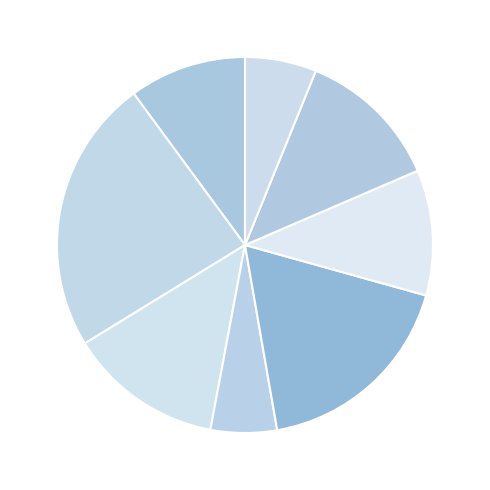

Count the number of slices in the pie.

8